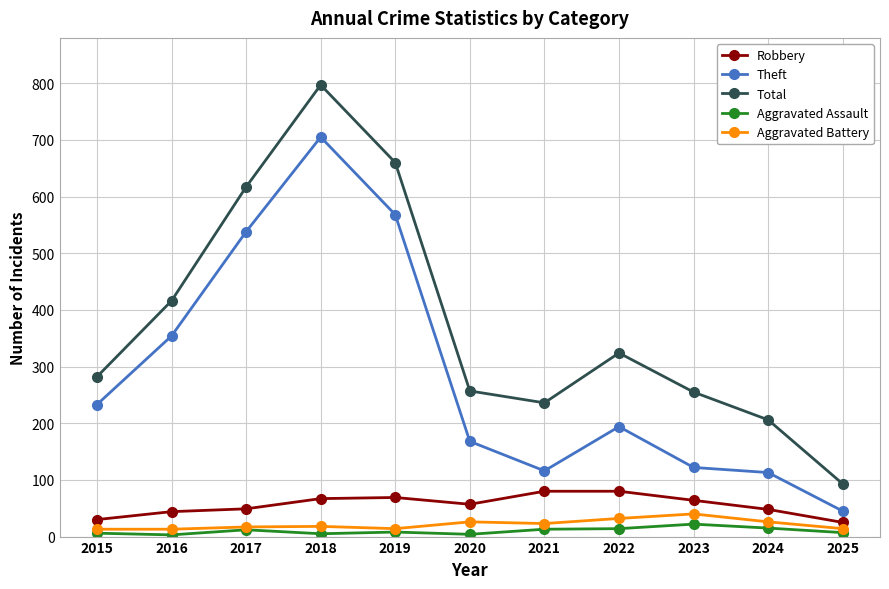

What is the minimum value for Total?

93